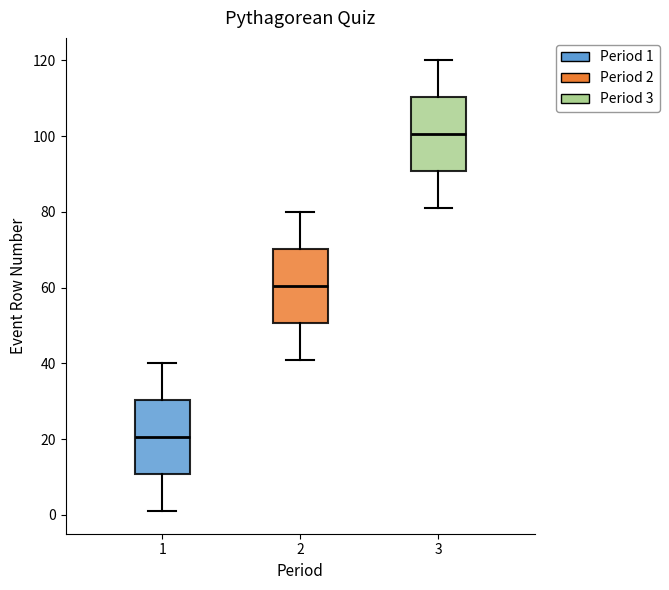

Reading left to right, read every box against the y-axis: the position of its median line, the range the box covers, and the ends of its whiskers. The values are not printed on the chart, so give them approximately, as read against the axis.

1: median 20, box 10 to 30, whiskers 2 to 40
2: median 60, box 50 to 70, whiskers 42 to 80
3: median 100, box 90 to 110, whiskers 82 to 120